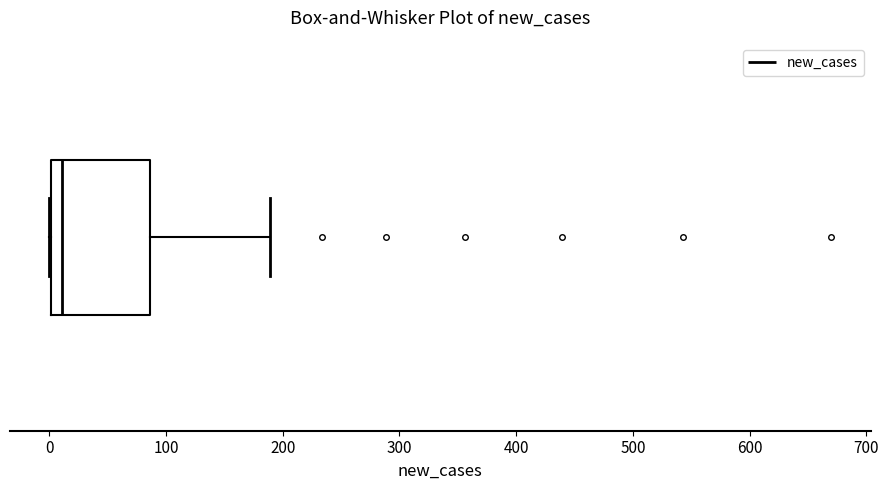

Read this box plot against the x-axis: the position of the median line, the range covered by the box, and the ends of both whiskers. The values are not printed on the chart, so give them approximately, as read against the axis.

median 10, box 0 to 90, whiskers 0 to 190